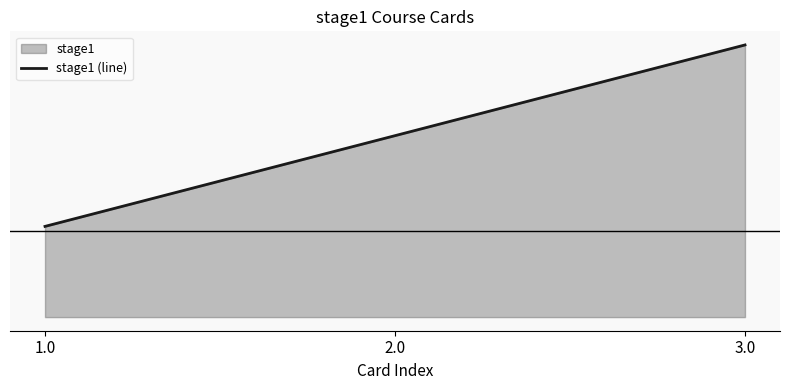

How many categories are shown in the chart?

3